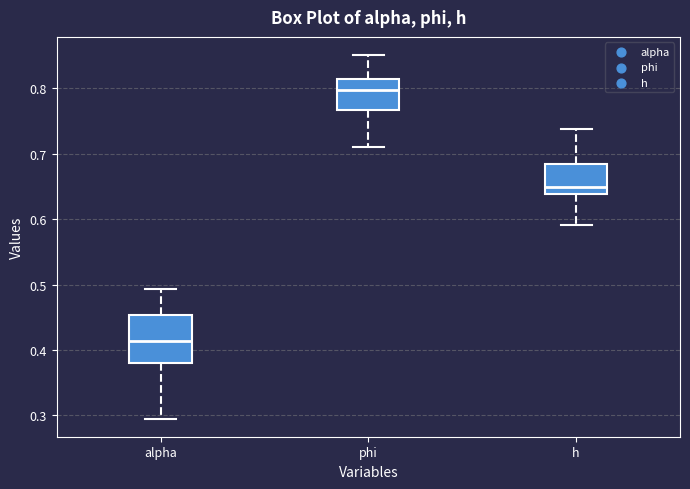

Reading left to right, read every box against the y-axis: the position of its median line, the range the box covers, and the ends of its whiskers. The values are not printed on the chart, so give them approximately, as read against the axis.

alpha: median 0.41, box 0.38 to 0.45, whiskers 0.30 to 0.49
phi: median 0.80, box 0.77 to 0.81, whiskers 0.71 to 0.85
h: median 0.65, box 0.64 to 0.68, whiskers 0.59 to 0.74